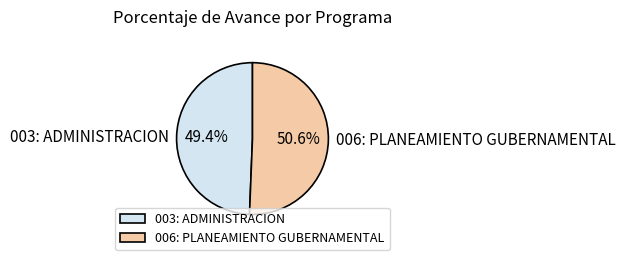

Which slice is the smallest?

003: ADMINISTRACION